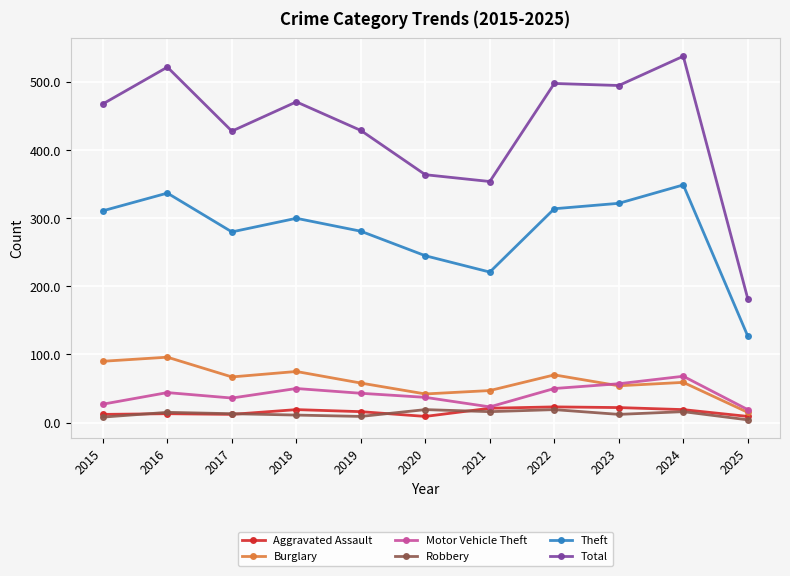

Is the value of Burglary at 2016 greater than the value of Theft at 2019?

No